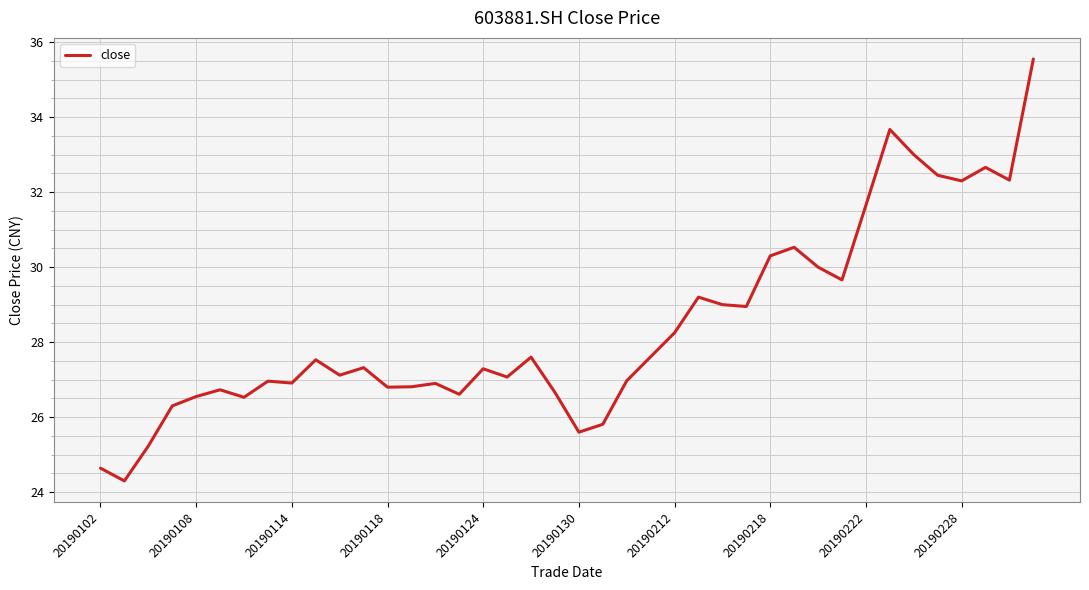

How many points are higher than both their immediate neighbors (excluding endpoints)?

11